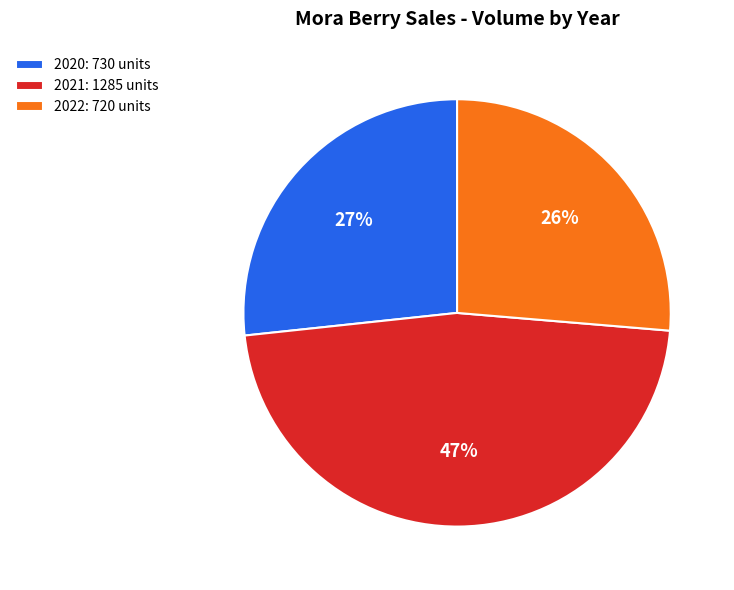

Is there any slice that represents more than half of the pie?

No